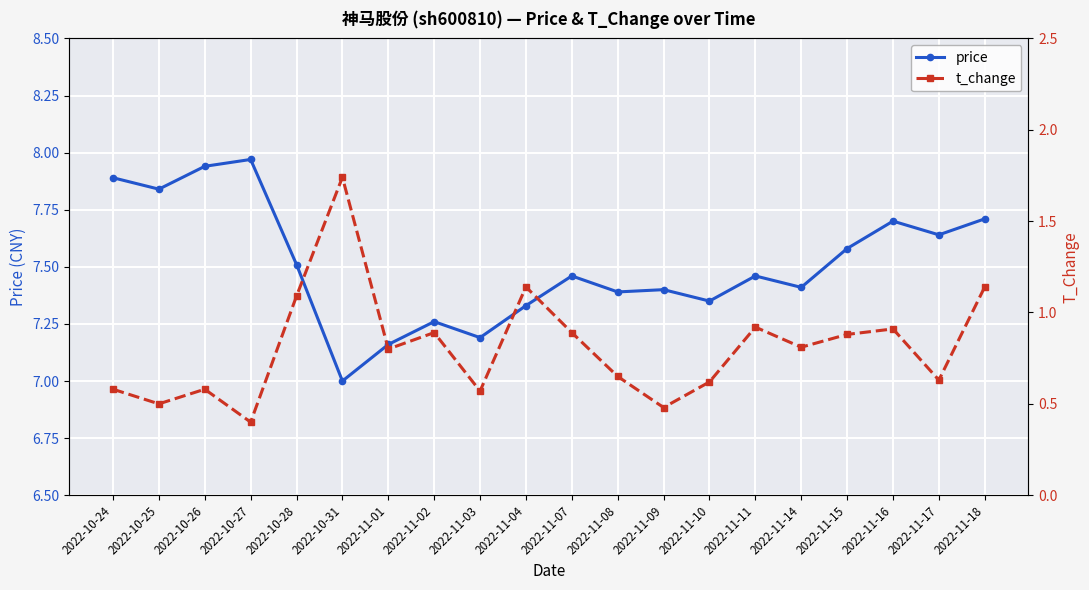

What is the smallest value displayed?

0.4